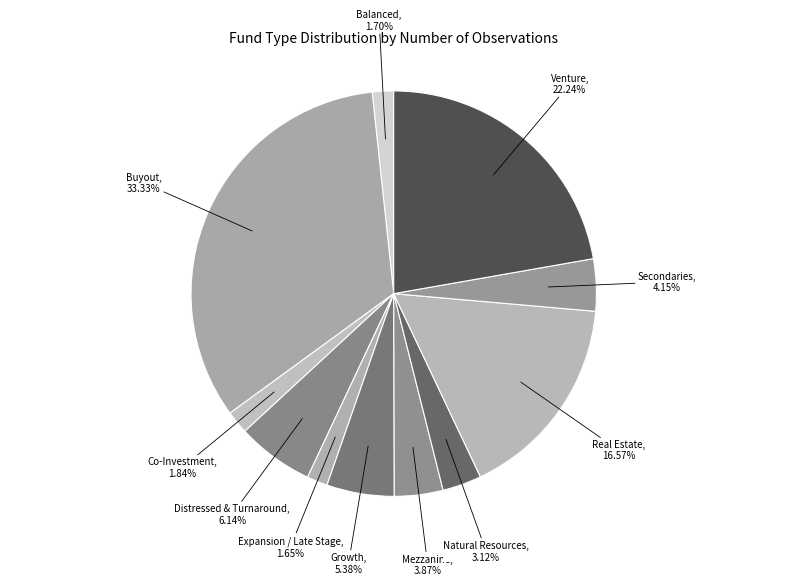

How many slices are in this pie chart?

11